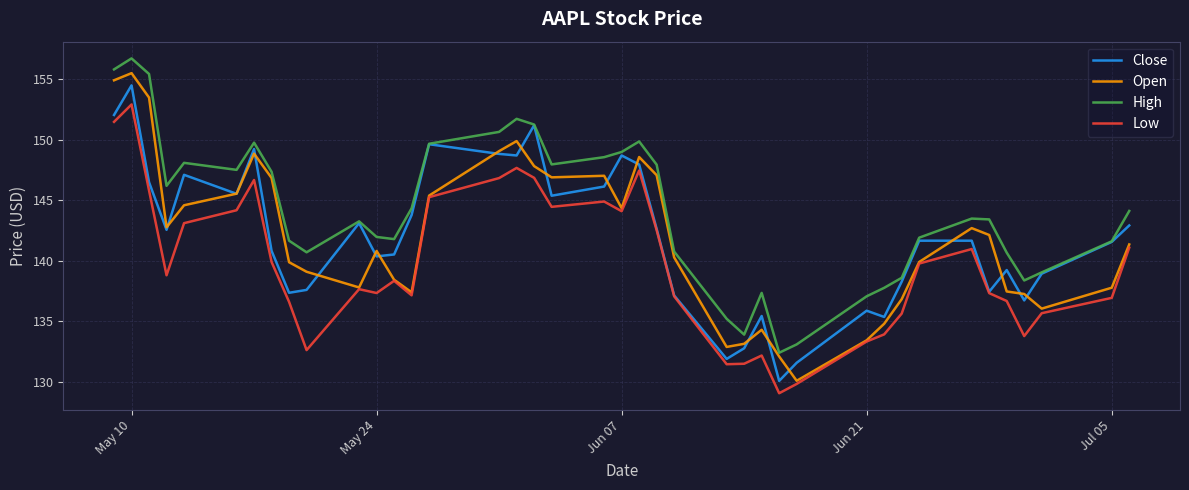

What is the smallest value displayed?

129.0